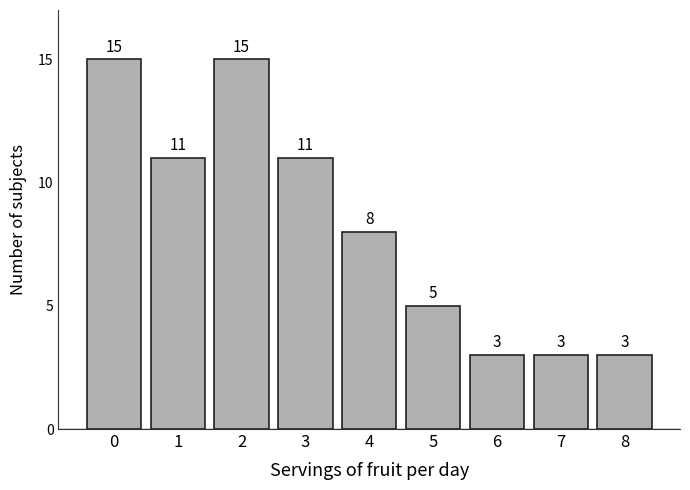

Reading left to right, transcribe all the data shown in this chart.

15	11	15	11	8	5	3	3	3